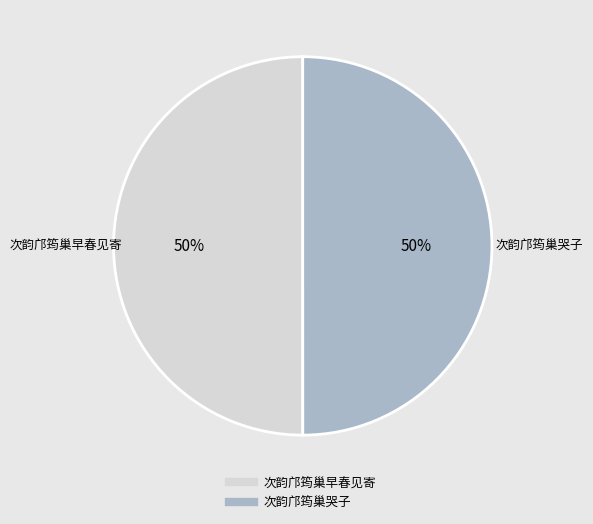

Do 次韵邝筠巢哭子 and 次韵邝筠巢早春见寄 together represent more than half of the pie?

Yes